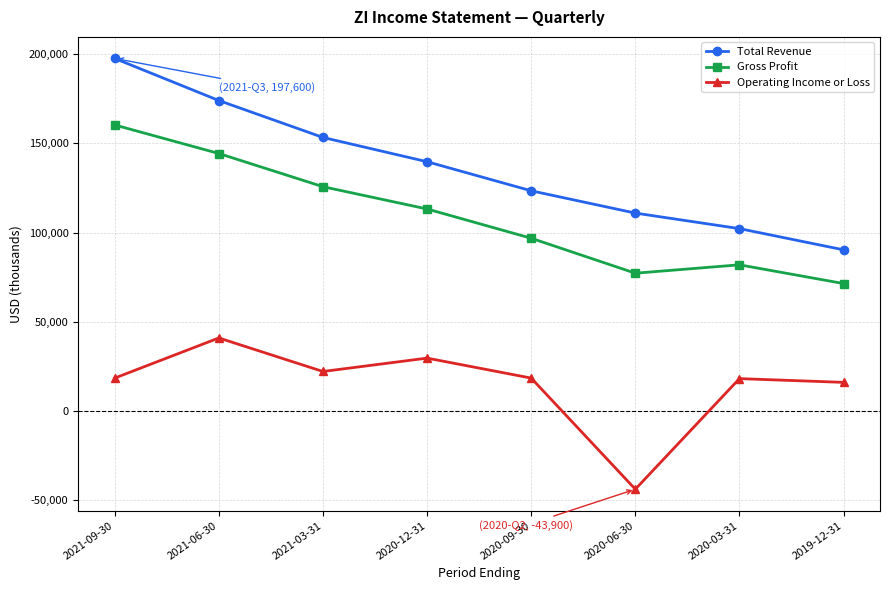

Which series changed the most between 2020-12-31 and 2020-06-30?

Operating Income or Loss